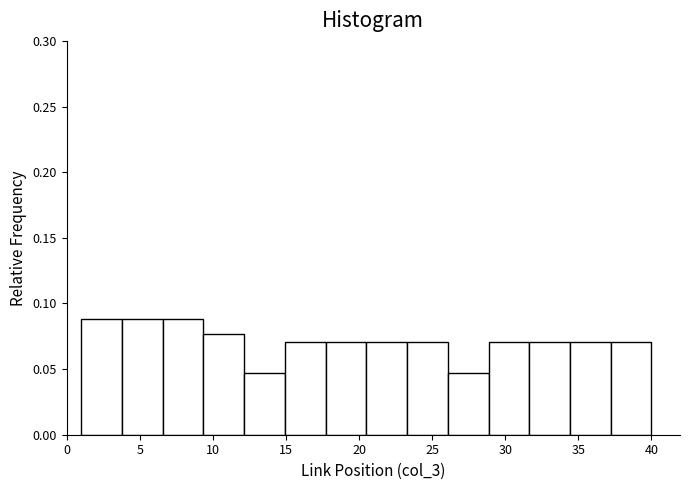

Reading left to right, list every bar in this chart as the range it spans on the x-axis followed by its height. Neither the bar edges nor the heights are printed on the chart, so give them approximately, as read against the axes.

1.0 to 4.0: 0.090
4.0 to 6.5: 0.090
6.5 to 9.5: 0.090
9.5 to 12.0: 0.075
12.0 to 15.0: 0.045
15.0 to 17.5: 0.070
17.5 to 20.5: 0.070
20.5 to 23.5: 0.070
23.5 to 26.0: 0.070
26.0 to 29.0: 0.045
29.0 to 31.5: 0.070
31.5 to 34.5: 0.070
34.5 to 37.0: 0.070
37.0 to 40.0: 0.070